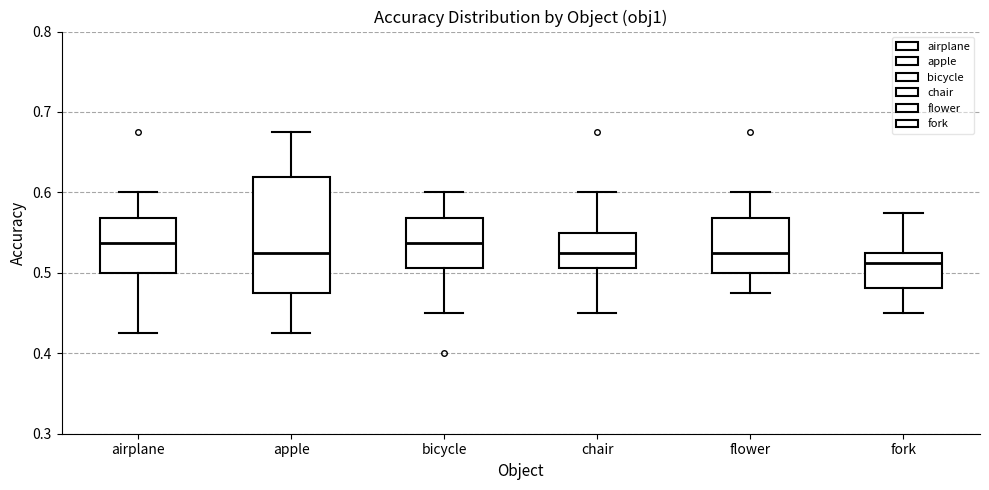

Reading left to right, read every box against the y-axis: the position of its median line, the range the box covers, and the ends of its whiskers. The values are not printed on the chart, so give them approximately, as read against the axis.

airplane: median 0.54, box 0.50 to 0.57, whiskers 0.43 to 0.60
apple: median 0.53, box 0.48 to 0.62, whiskers 0.43 to 0.68
bicycle: median 0.54, box 0.51 to 0.57, whiskers 0.45 to 0.60
chair: median 0.53, box 0.51 to 0.55, whiskers 0.45 to 0.60
flower: median 0.53, box 0.50 to 0.57, whiskers 0.48 to 0.60
fork: median 0.51, box 0.48 to 0.53, whiskers 0.45 to 0.58